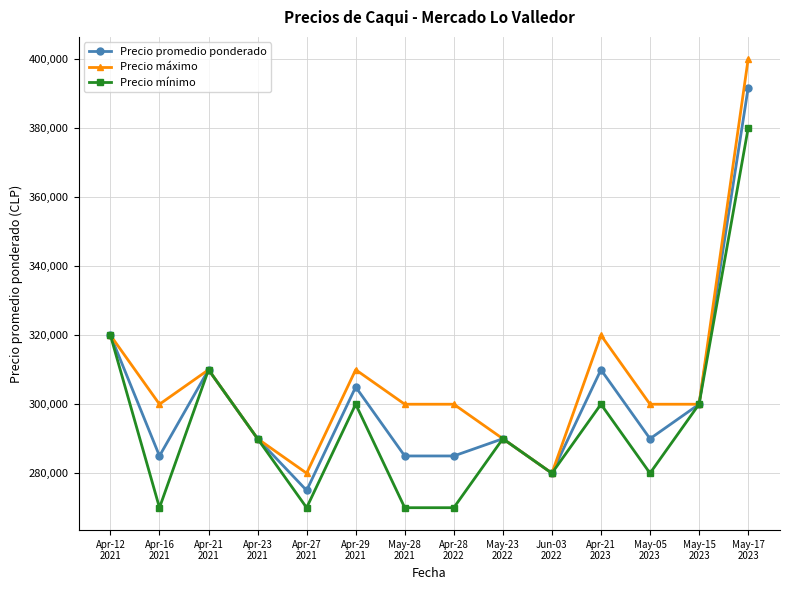

Rank the series by their maximum value, from lowest to highest.

Precio mínimo, Precio promedio ponderado, Precio máximo